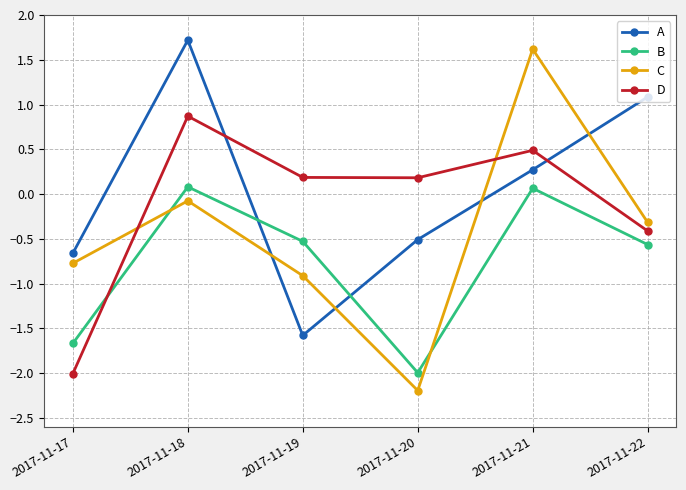

Between 2017-11-17 and 2017-11-19, which series saw the biggest shift?

D